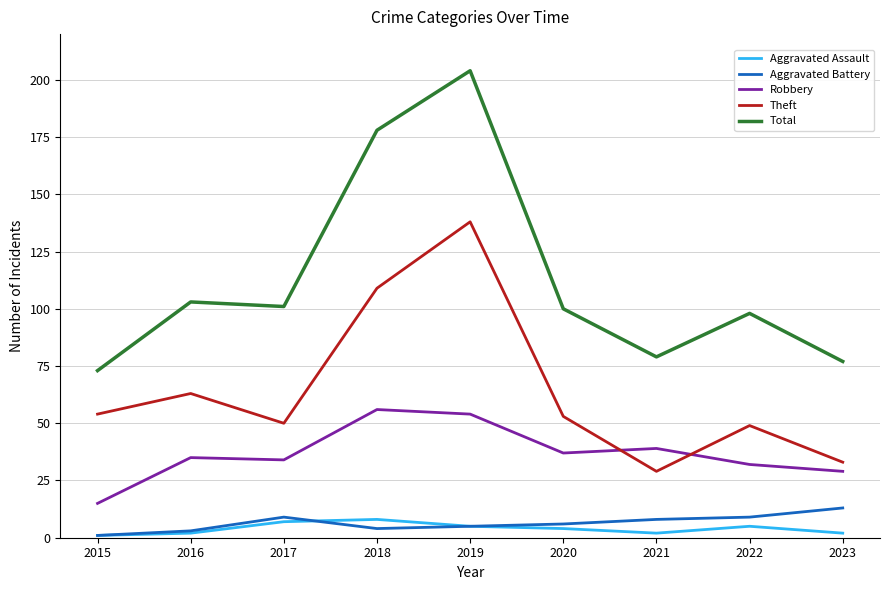

Reading right to left, transcribe all the data shown in this chart.

Aggravated Assault: 2023=2	2022=5	2021=2	2020=4	2019=5	2018=8	2017=7	2016=2	2015=1
Aggravated Battery: 2023=13	2022=9	2021=8	2020=6	2019=5	2018=4	2017=9	2016=3	2015=1
Robbery: 2023=29	2022=32	2021=39	2020=37	2019=54	2018=56	2017=34	2016=35	2015=15
Theft: 2023=33	2022=49	2021=29	2020=53	2019=138	2018=109	2017=50	2016=63	2015=54
Total: 2023=77	2022=98	2021=79	2020=100	2019=204	2018=178	2017=101	2016=103	2015=73